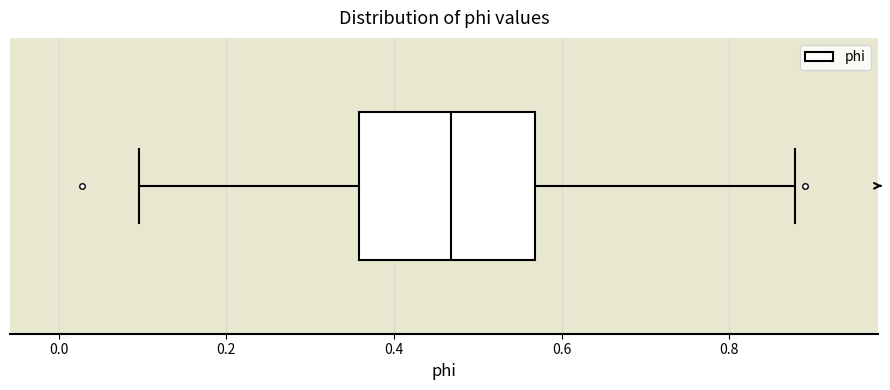

Transcribe this box plot: give where the median line is, the range the box spans, and where the two whiskers end, as read against the x-axis. The values are not printed on the chart, so give them approximately, as read against the axis.

median 0.46, box 0.36 to 0.56, whiskers 0.10 to 0.88